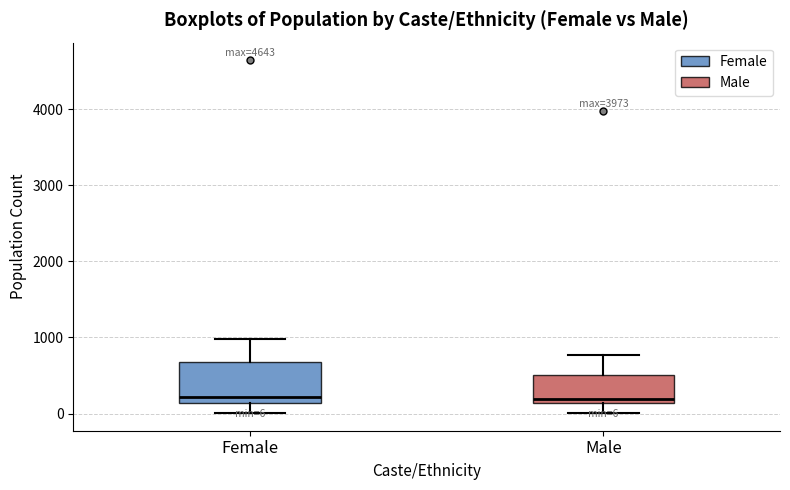

Which box is the tallest, from its lower edge to its upper edge?

Female